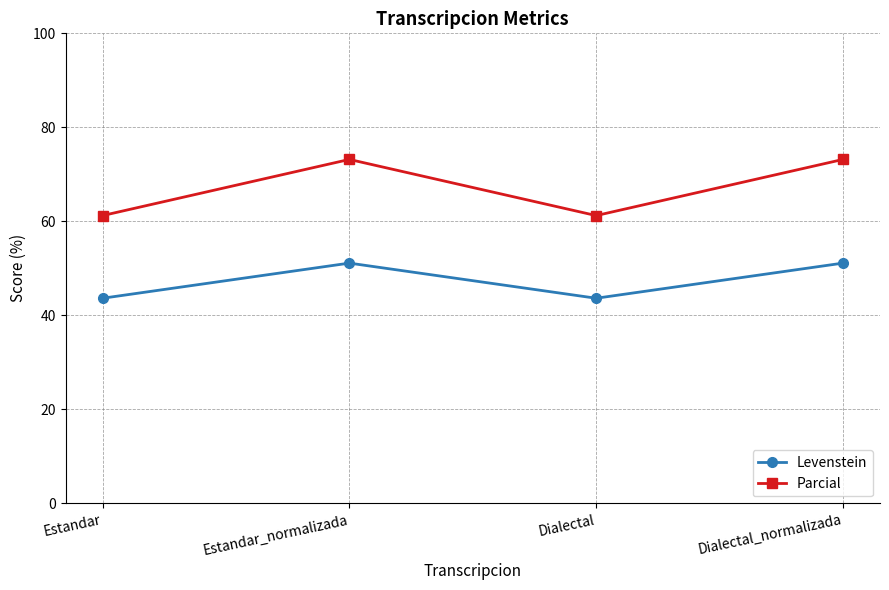

True or false: Levenstein and Parcial intersect in this chart.

False